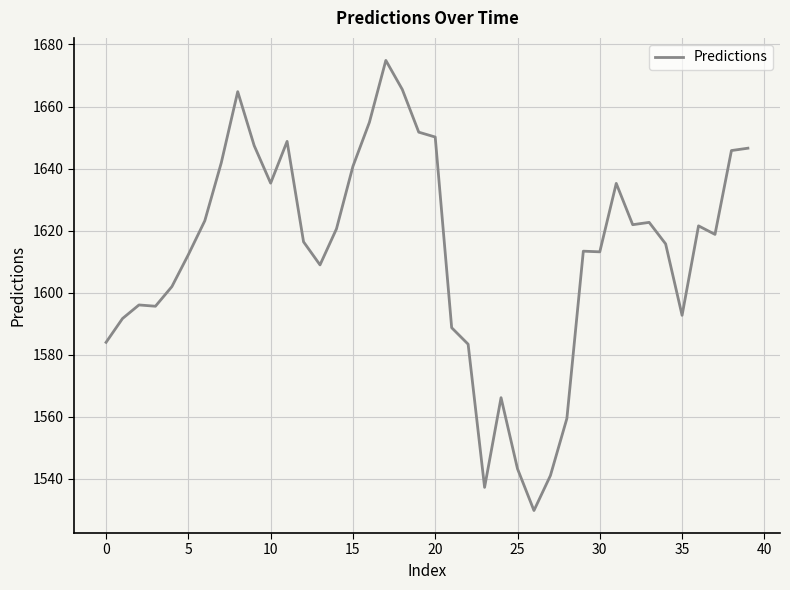

What is the difference between the maximum and minimum values?

145.2